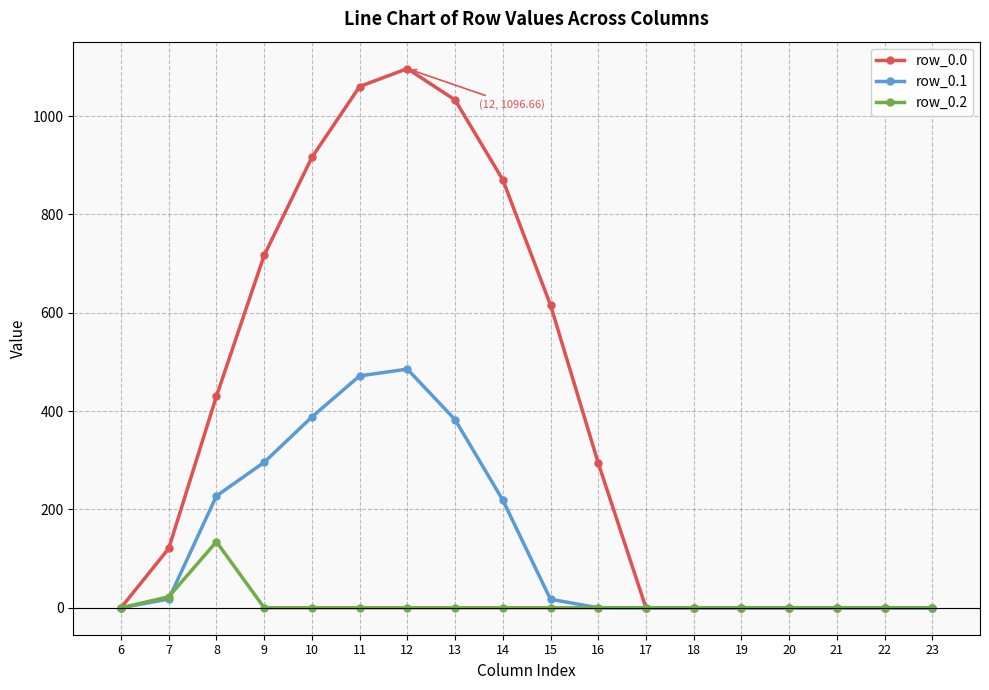

What are all the series names shown in the legend?

row_0.0, row_0.1, row_0.2